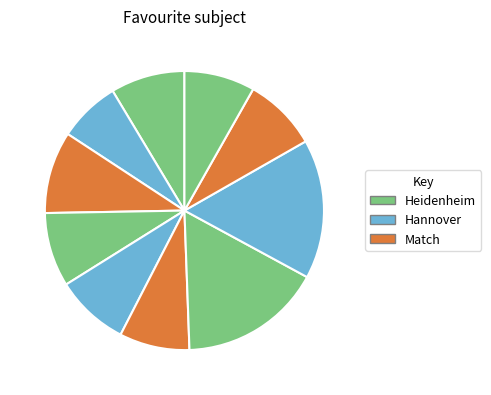

How many segments does this pie chart have?

10